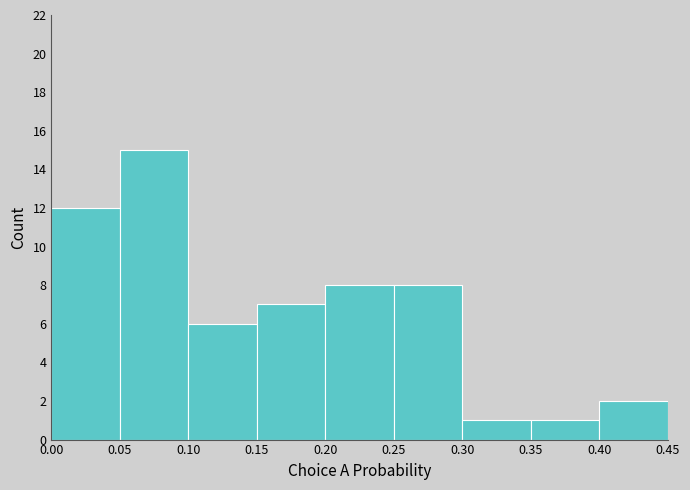

How tall is the bar that spans 0.30 to 0.35 on the x-axis? The values are not printed on the chart, so give them approximately, as read against the axis.

1